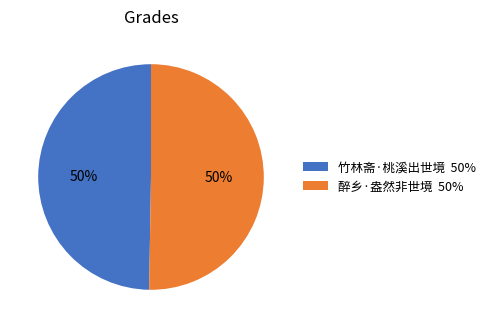

To the nearest percent, what is the combined percentage of 竹林斋·桃溪出世境 50% and 醉乡·盎然非世境 50%?

100%